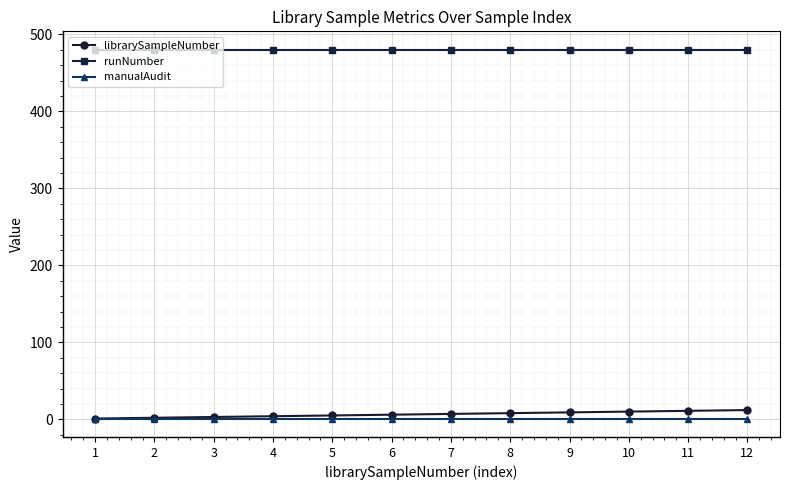

True or false: runNumber and manualAudit cross at least once.

False